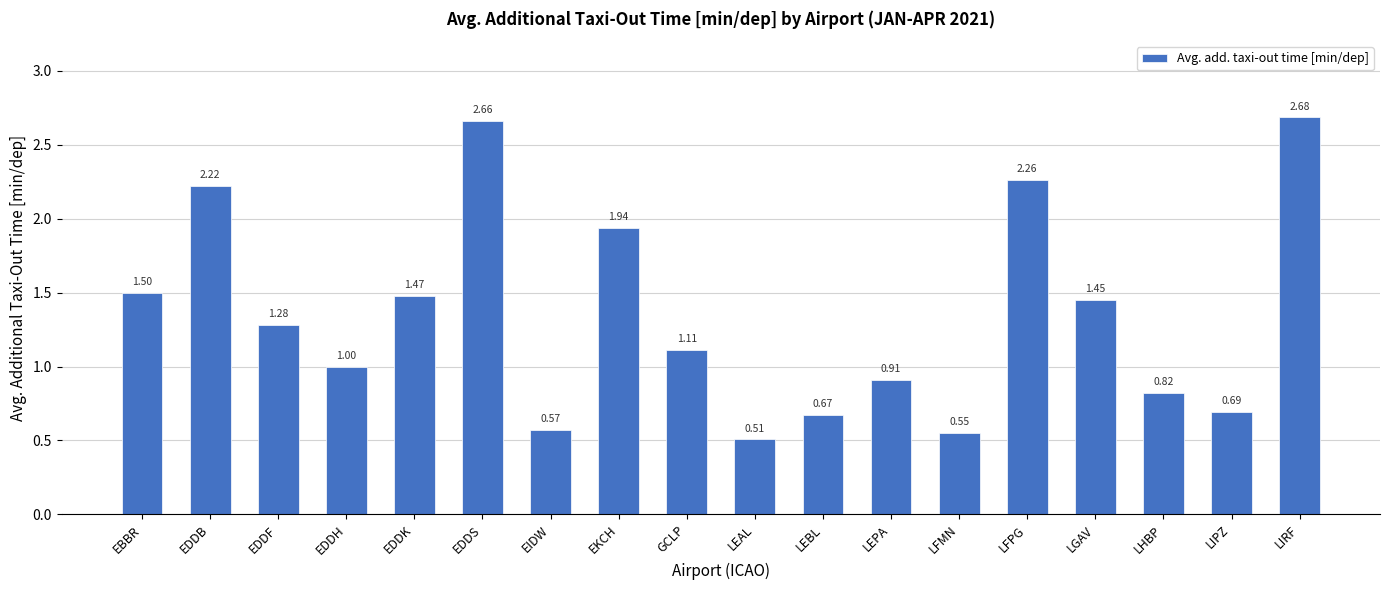

What is the difference between the maximum and second lowest values?

2.1